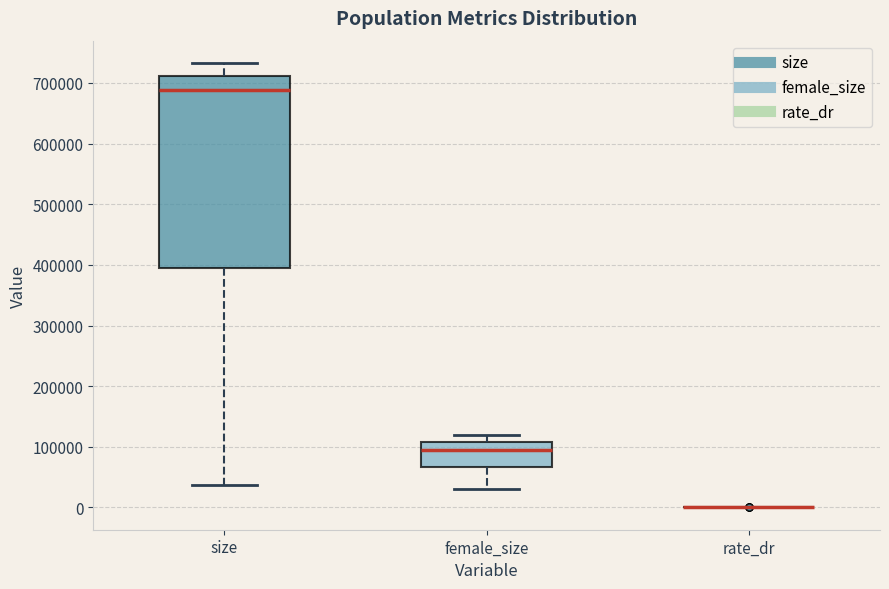

Where does the lower whisker of the box for female_size end on the y-axis? The values are not printed on the chart, so give them approximately, as read against the axis.

30000